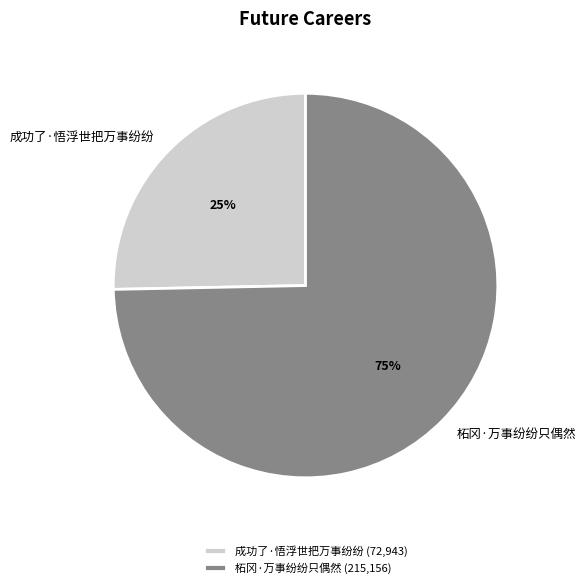

Which category accounts for the majority?

柘冈·万事纷纷只偶然